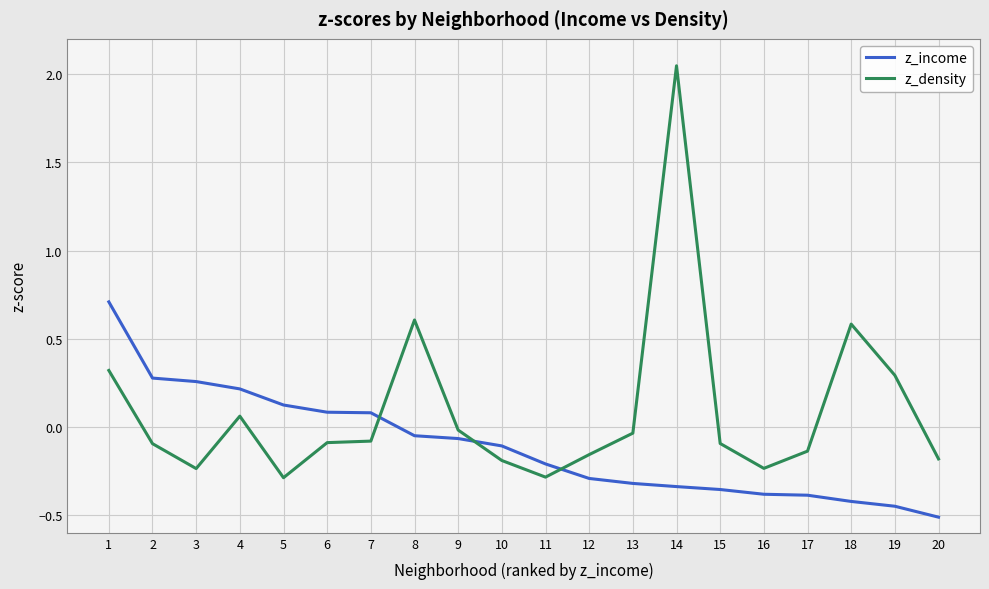

How many values in z_income are above zero?

7